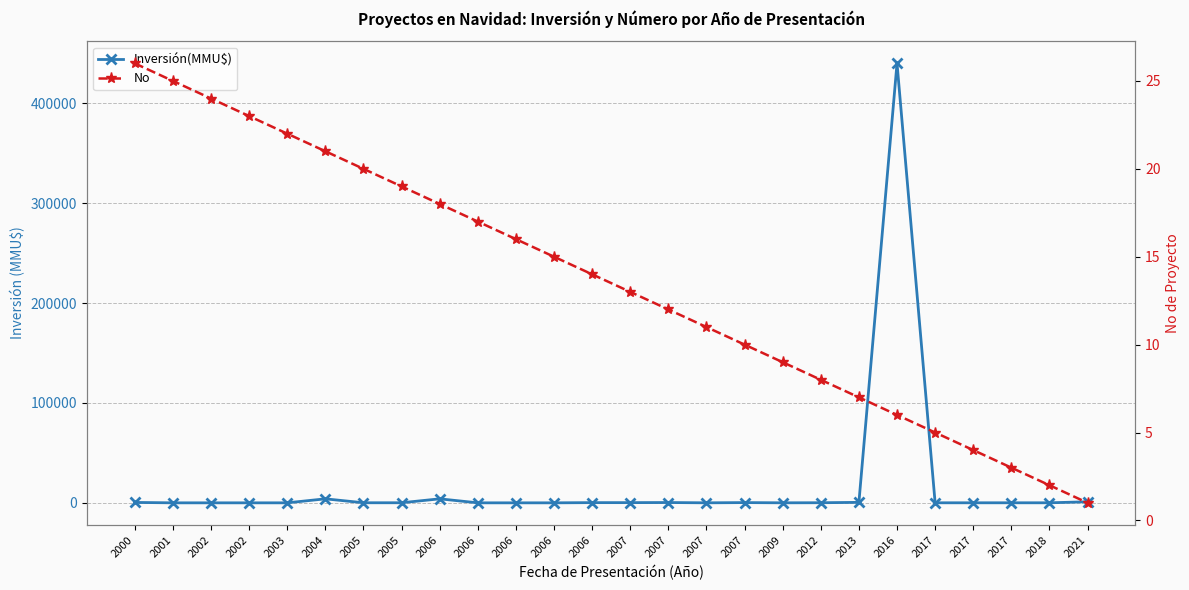

What is the sum of the Inversión(MMU$) values at 2006 and 2005?

272